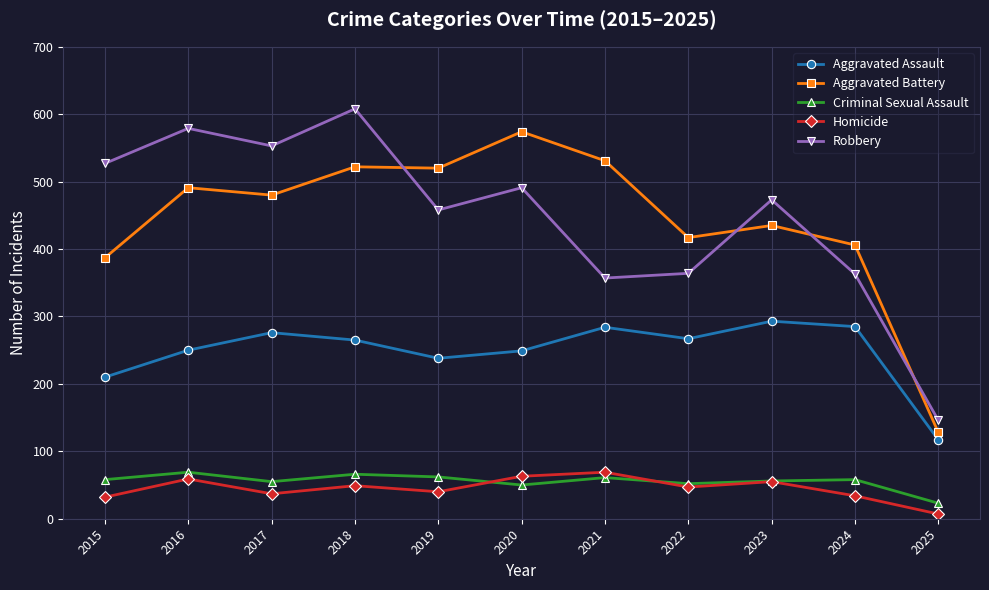

At which category does Aggravated Assault reach its first local peak?

2017